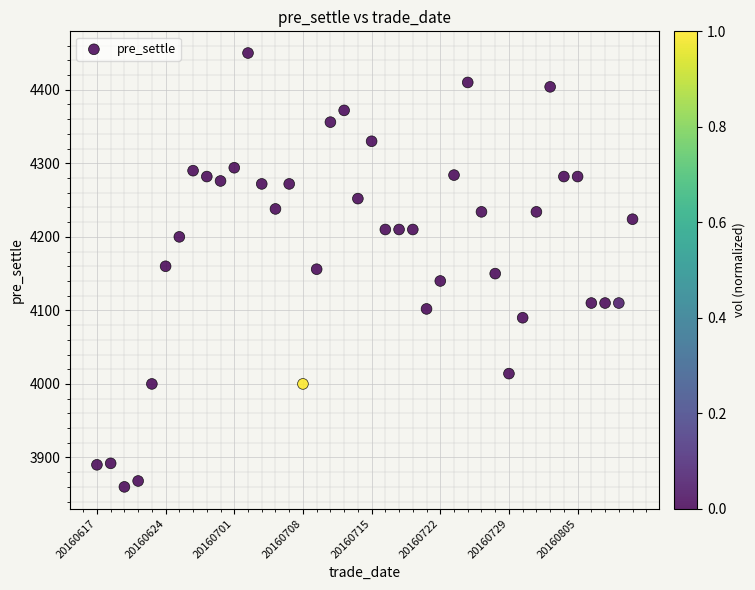

What is the range of Y values (max minus min)?

590